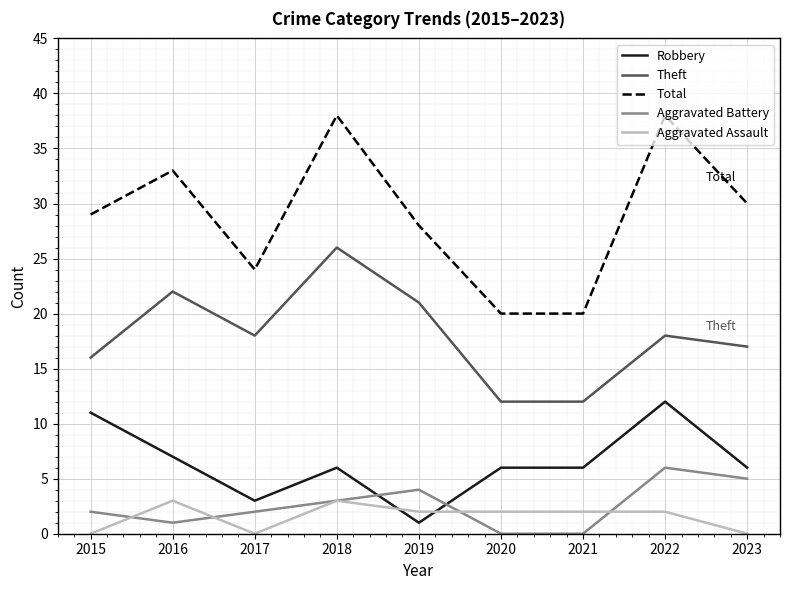

How many Aggravated Battery values are between 1 and 4?

5